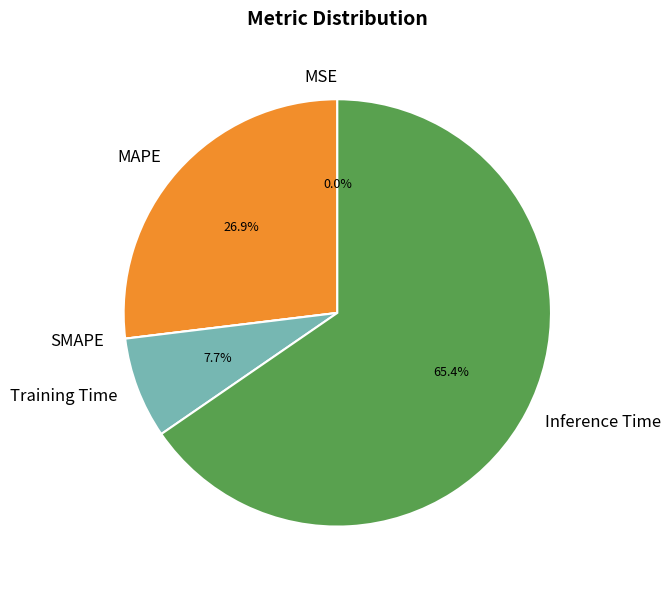

What is the largest slice in the pie chart?

Inference Time